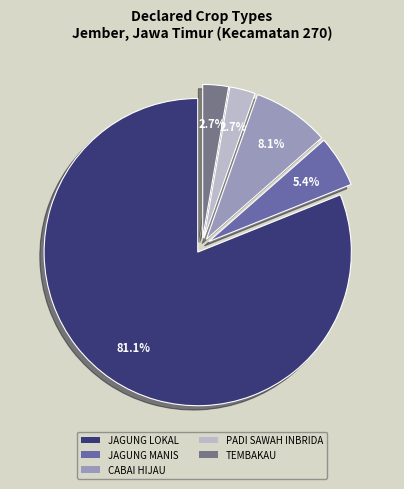

Which slice is the largest?

JAGUNG LOKAL